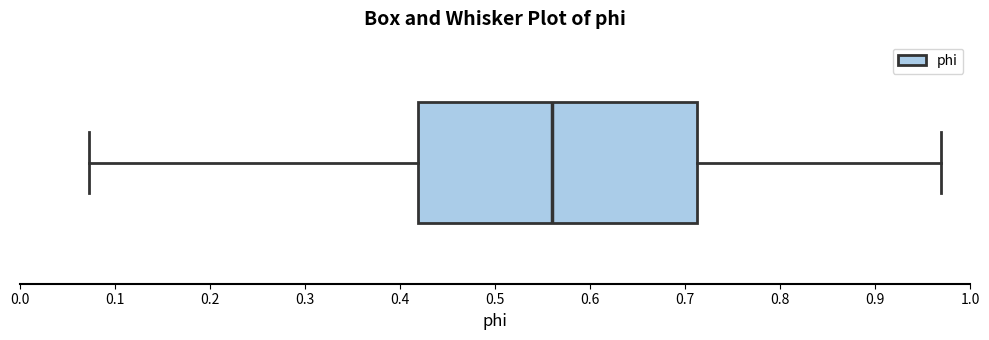

Transcribe this box plot: give where the median line is, the range the box spans, and where the two whiskers end, as read against the x-axis. The values are not printed on the chart, so give them approximately, as read against the axis.

median 0.56, box 0.42 to 0.71, whiskers 0.07 to 0.97